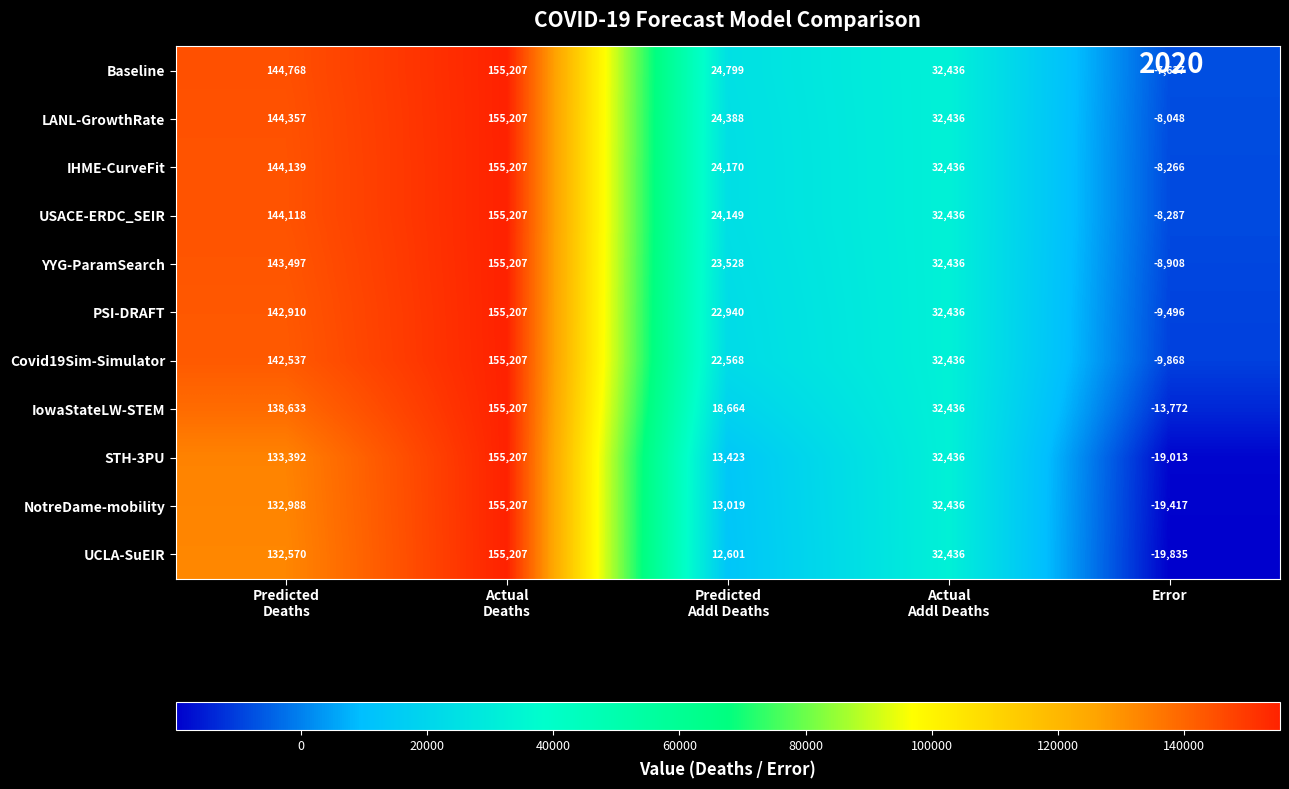

What is the difference between the second highest and minimum values in the Baseline series?

152405